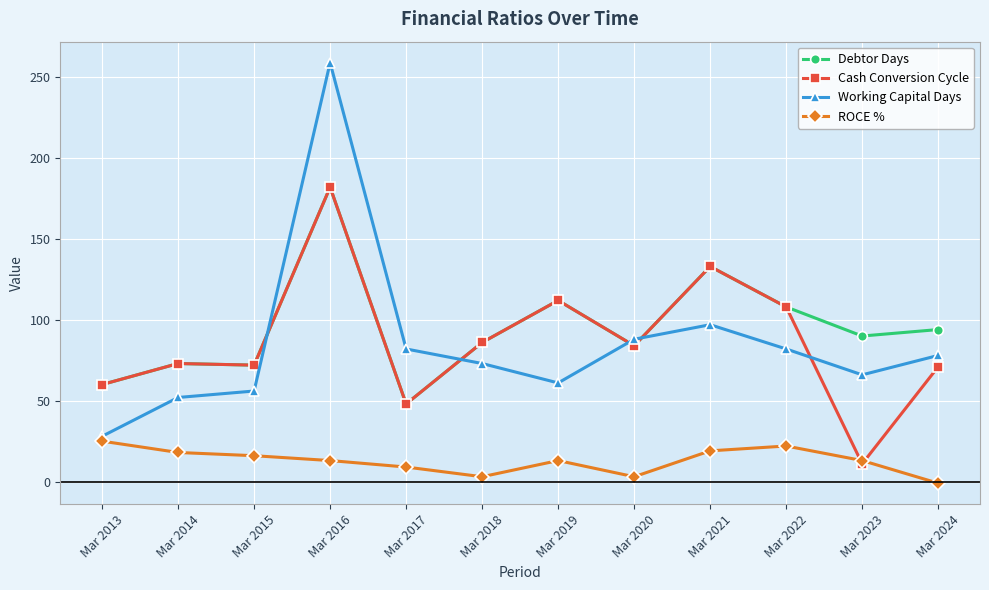

What is the difference between the highest and lowest values at Mar 2019?

99